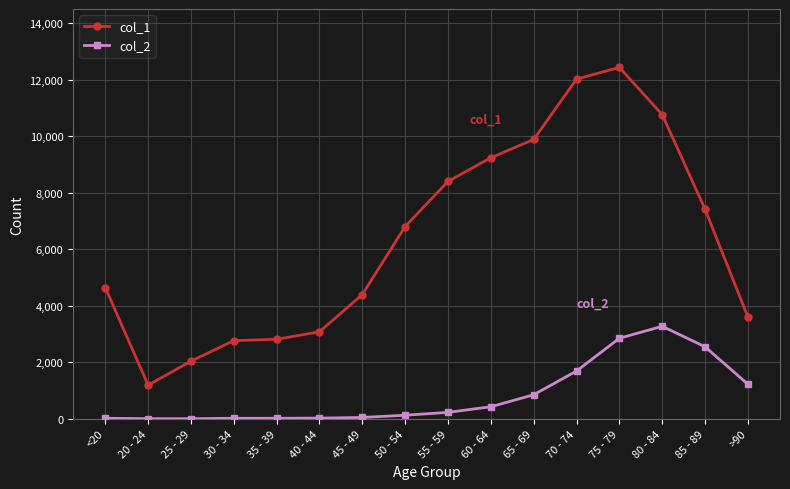

Which series has the largest range (max minus min)?

col_1